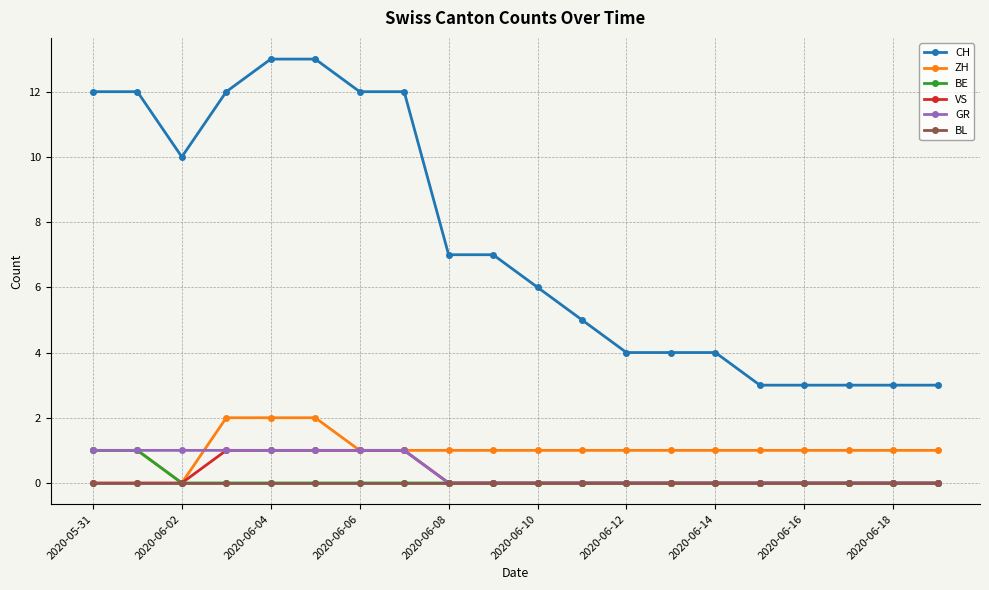

How many lines are shown in the chart?

6